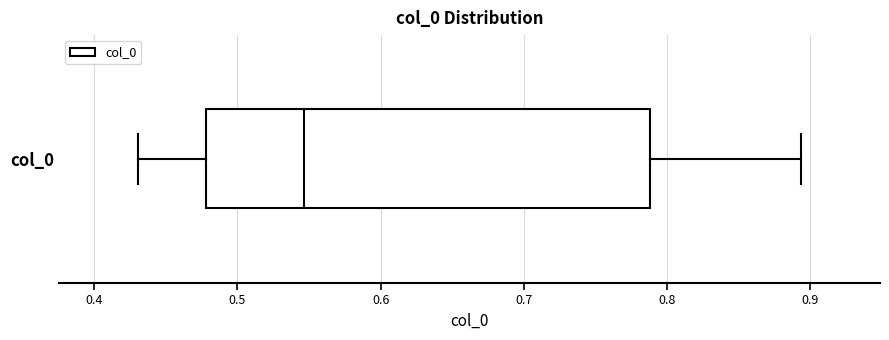

Where does the left whisker of the box for col_0 end on the x-axis? The values are not printed on the chart, so give them approximately, as read against the axis.

0.43